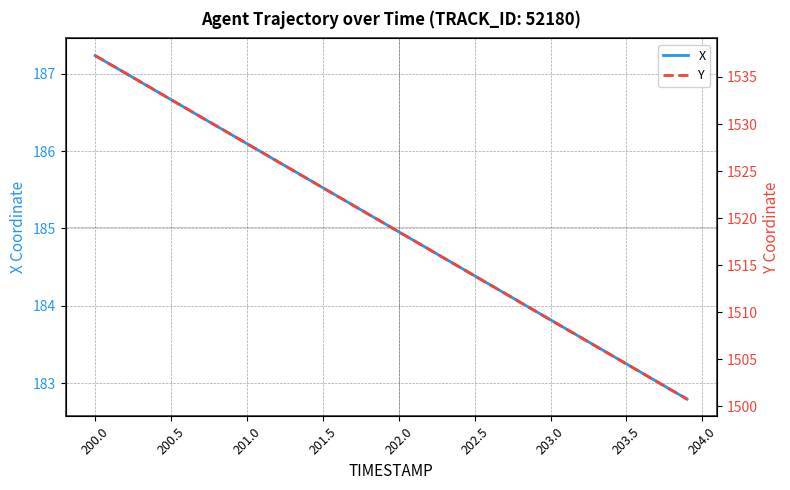

At which label does X reach its peak?

200.0